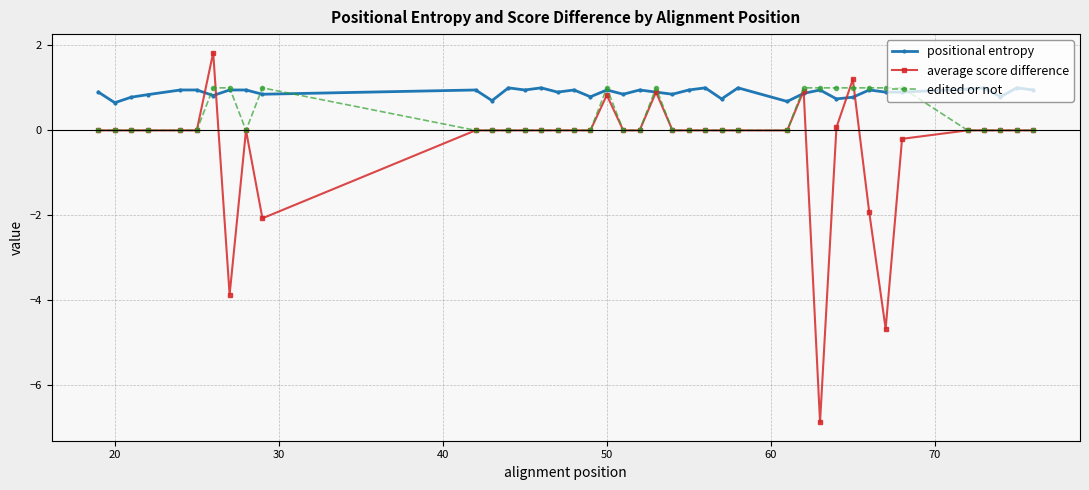

What is the minimum value shown in the chart?

-6.9